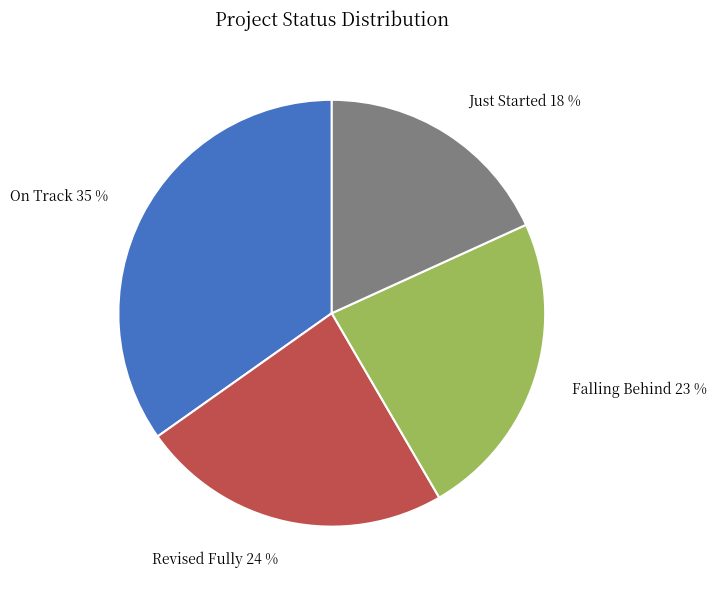

To the nearest percent, what percentage of the pie is On Track?

35%